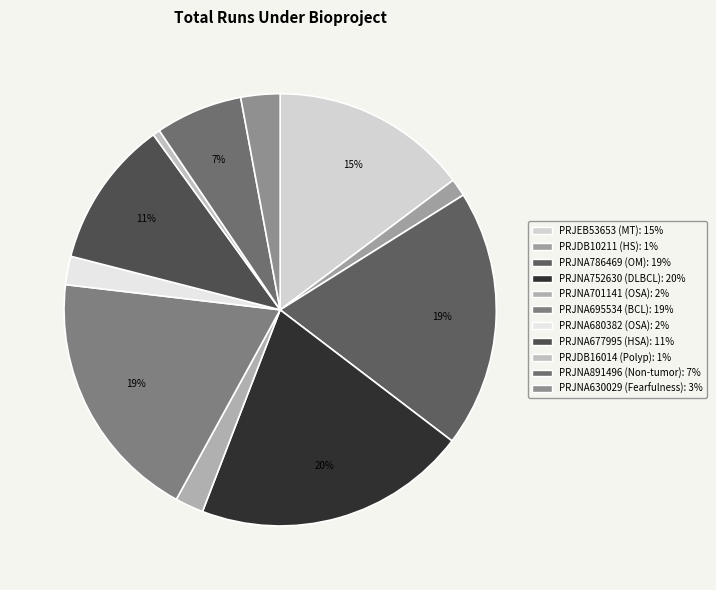

What is the total percentage of PRJDB16014 (Polyp) and PRJEB53653 (MT)?

15.3%